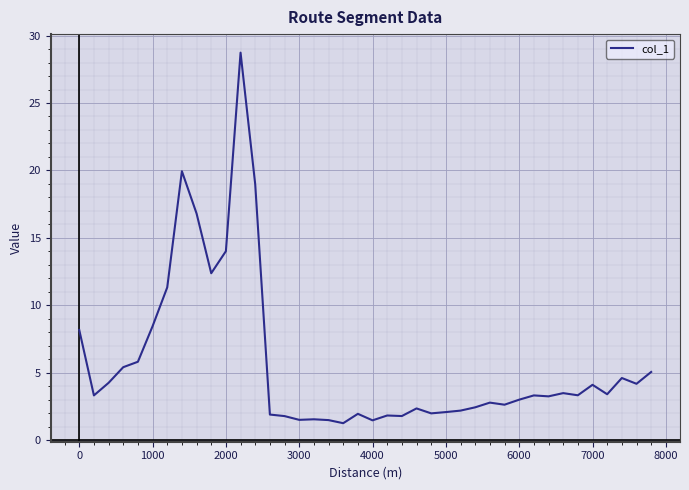

What is the minimum value shown in the chart?

1.2